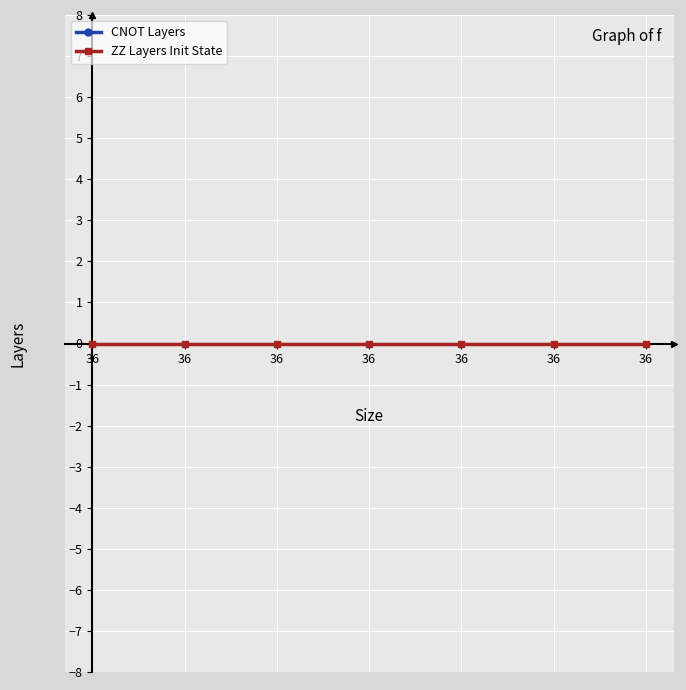

True or false: CNOT Layers and ZZ Layers Init State cross at least once.

False